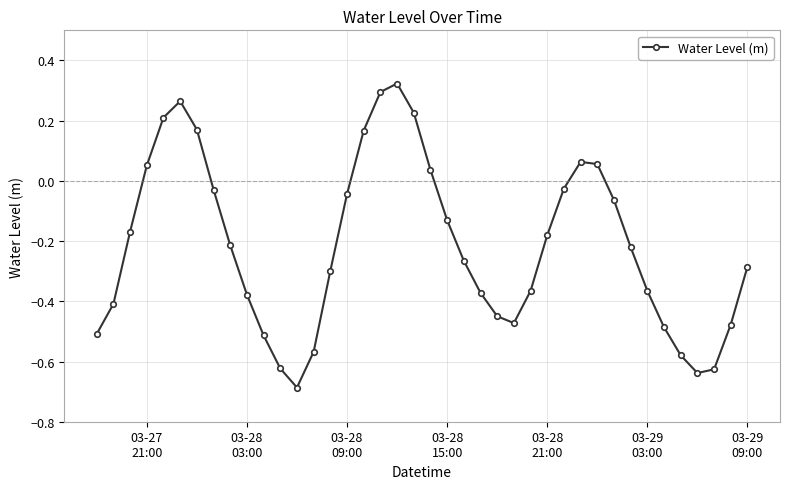

What is the difference between the maximum and minimum values?

1.0